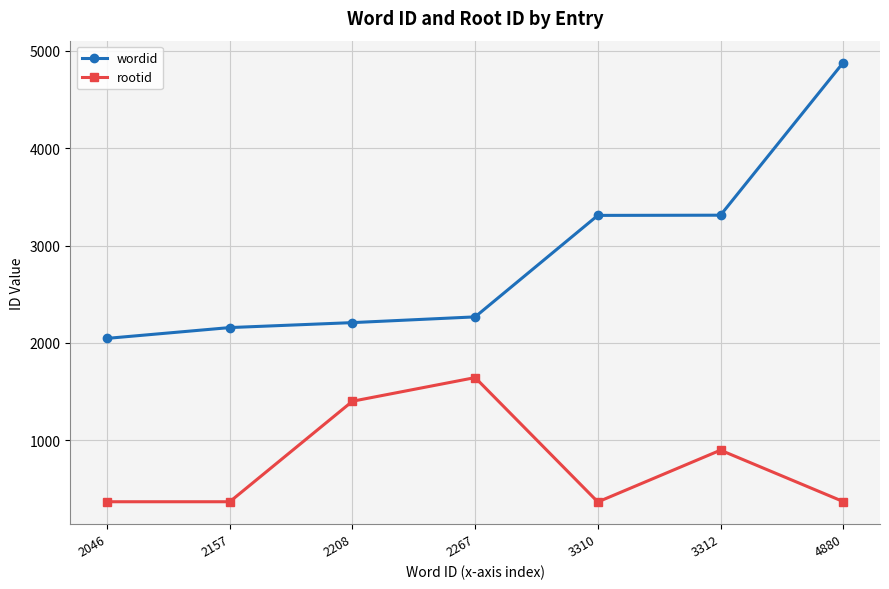

At which label does rootid reach its peak?

2267